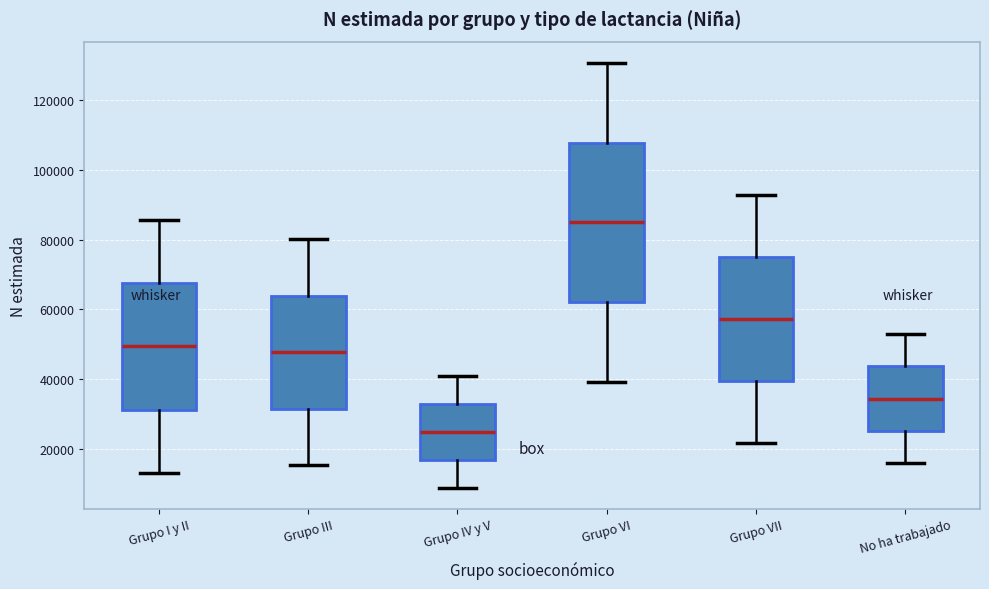

Comparing the boxes themselves (not the whiskers), which one is the tallest?

Grupo VI